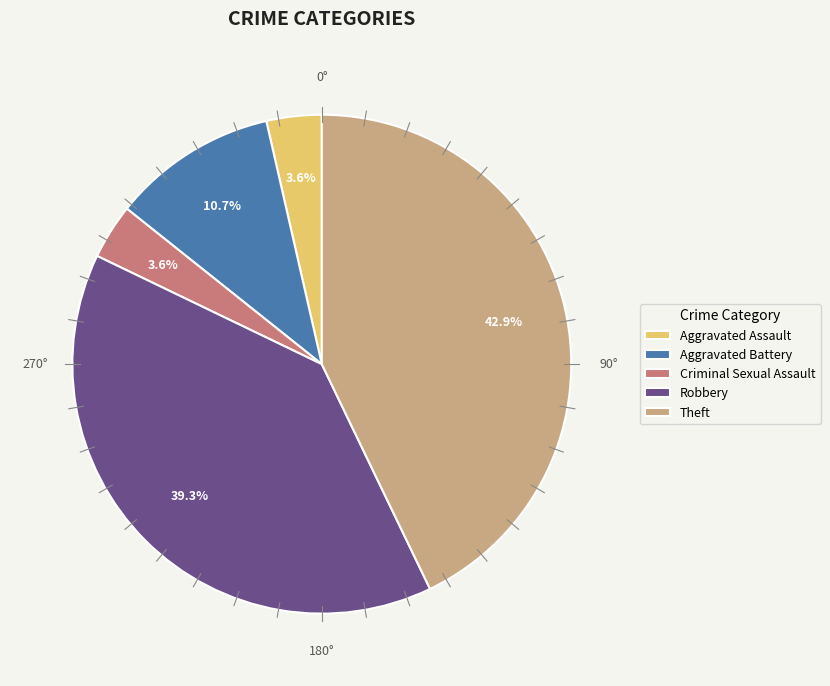

What percentage do Robbery and Criminal Sexual Assault together represent?

42.9%